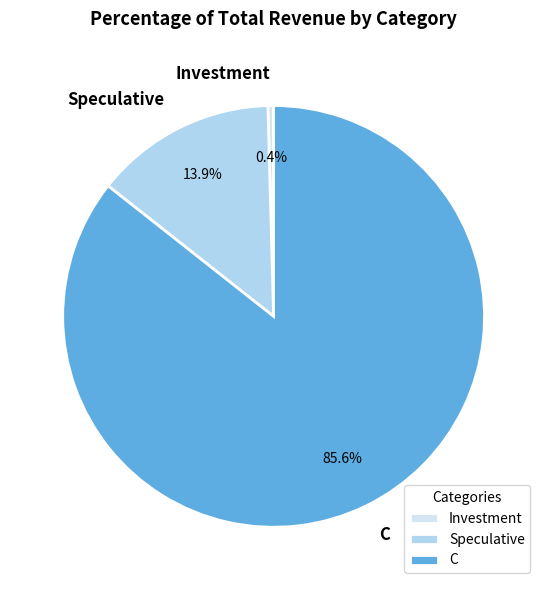

Is it true that Investment is 0% of the pie?

True